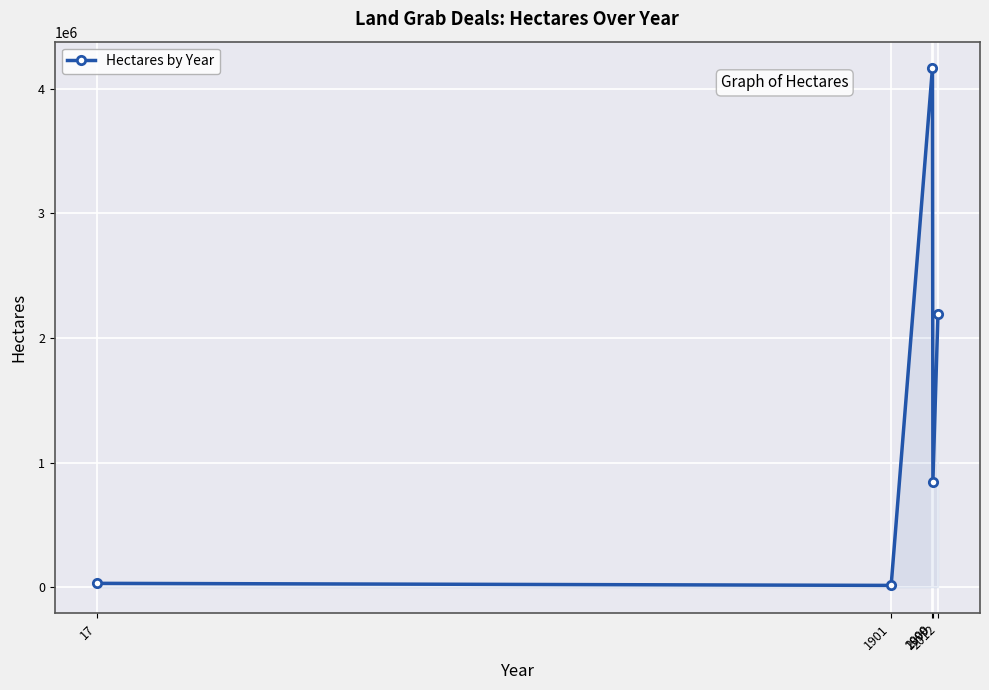

What is the difference between the maximum and second lowest values?

4139376